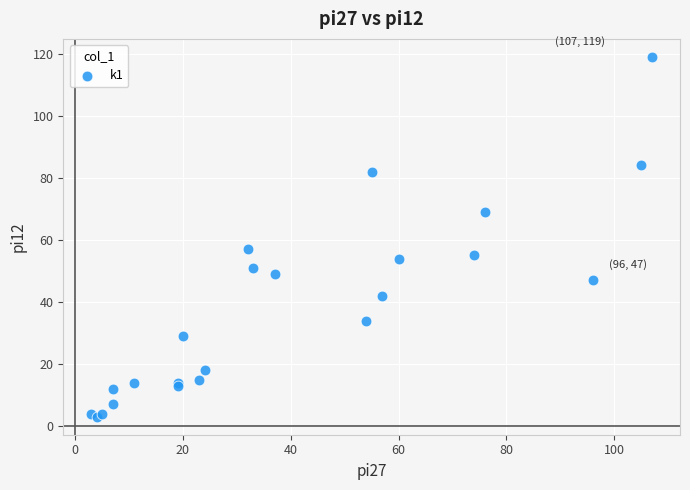

What Y value in the scatter plot is closest to 61?

57